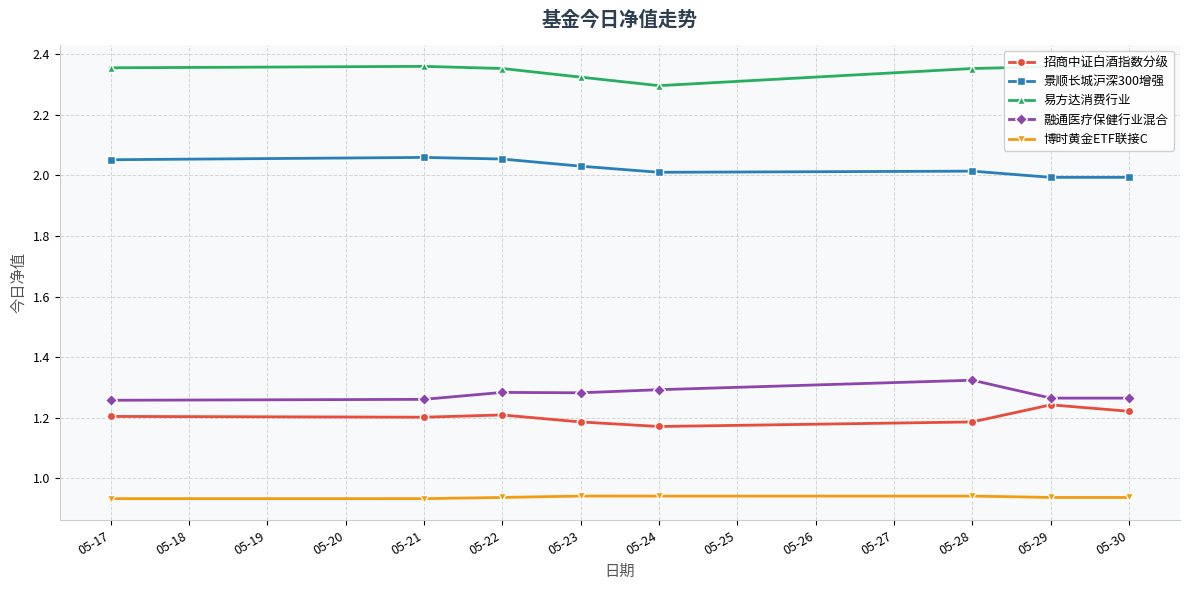

What is the total value across all series at 05-22?

7.8